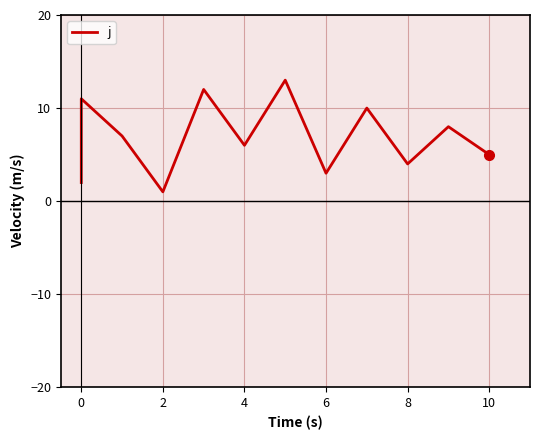

Is it true that the value at 0 is 12?

False